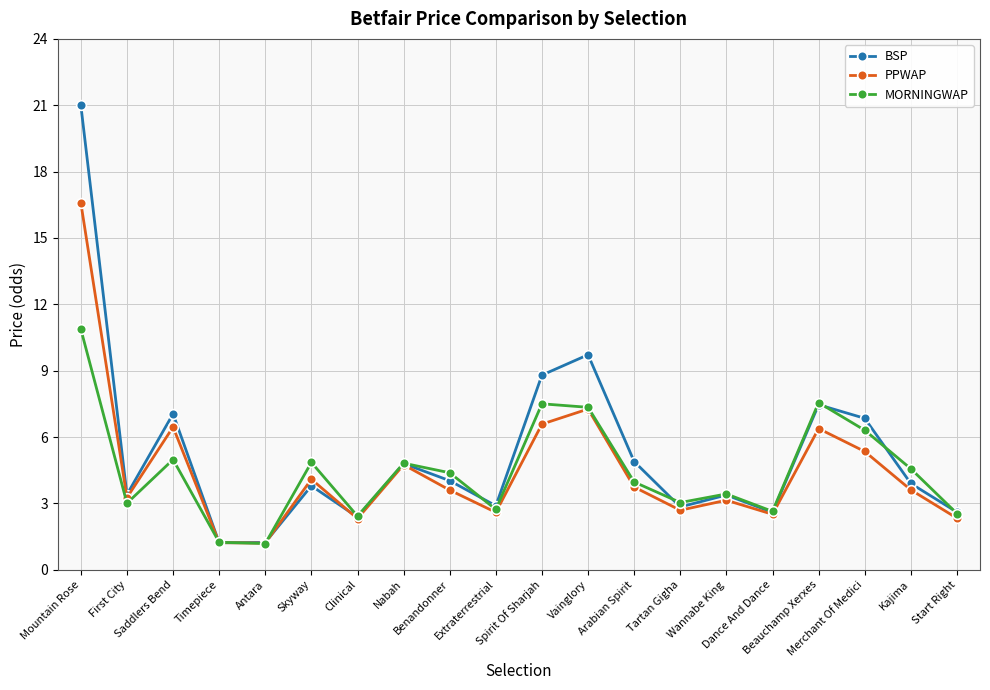

Count the number of categories in the chart.

20